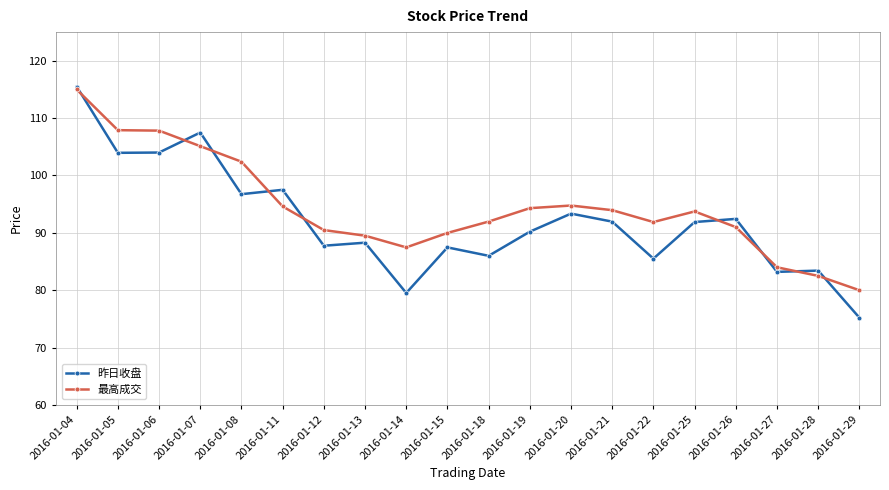

What is the value of the 最高成交 point at the 16th from the left?

93.7